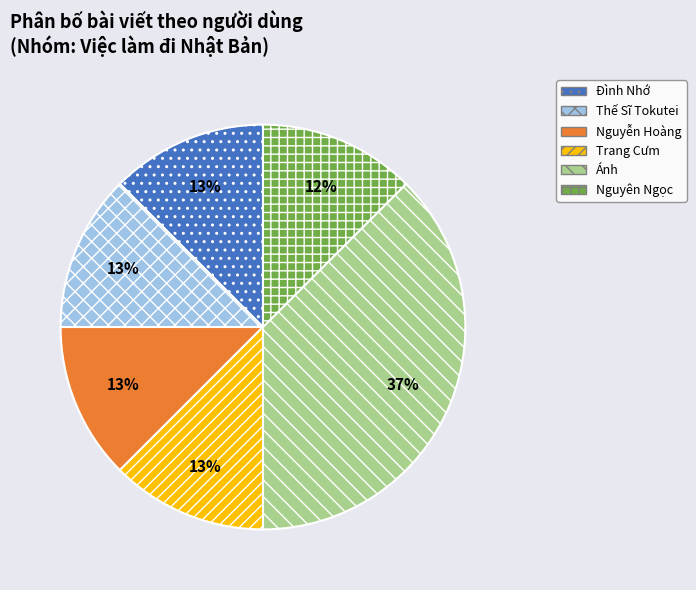

Does Nguyễn Hoàng represent more than half of the total?

No